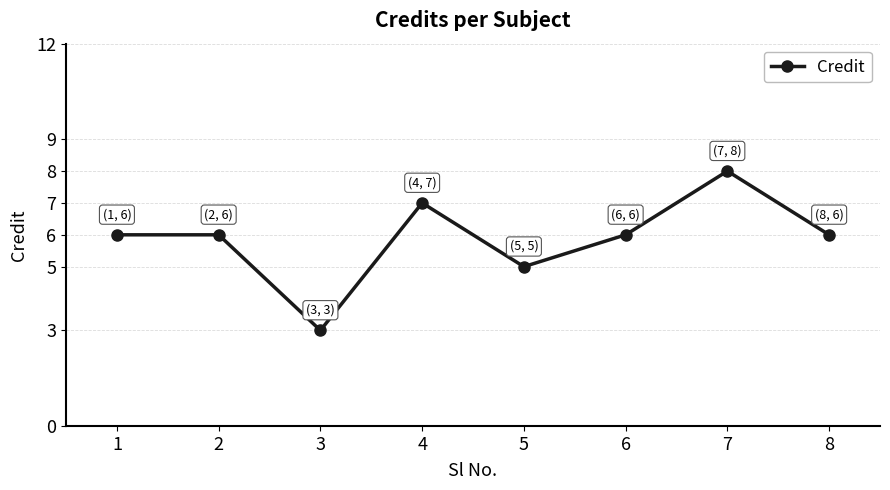

Between 8 and 7, which is larger?

7